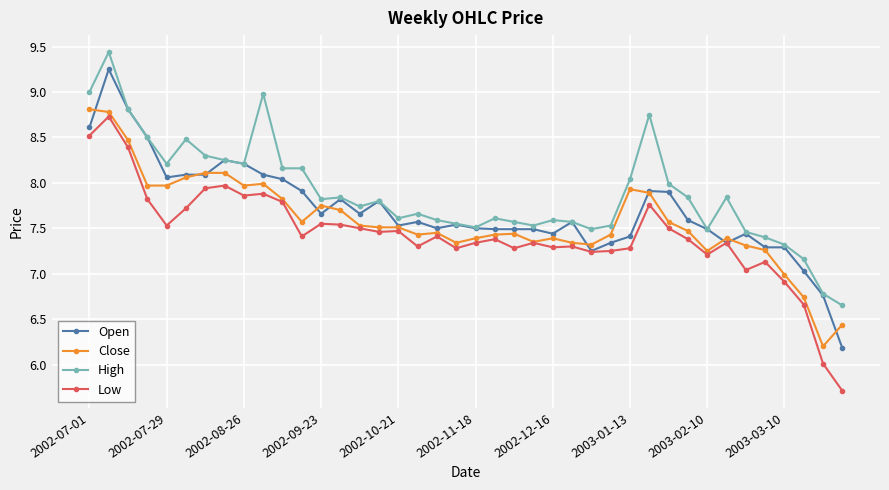

What is the greatest value displayed?

9.4